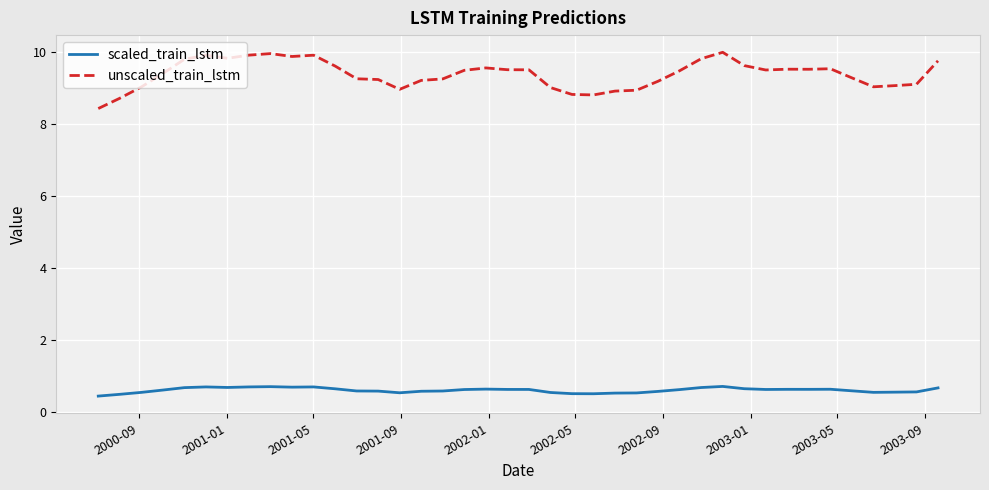

Which series has the widest spread of values?

unscaled_train_lstm